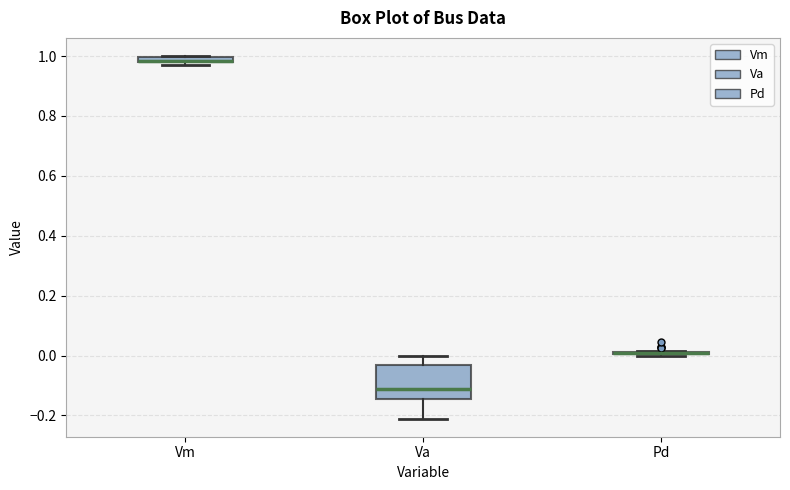

Comparing the boxes themselves (not the whiskers), which one is the tallest?

Va